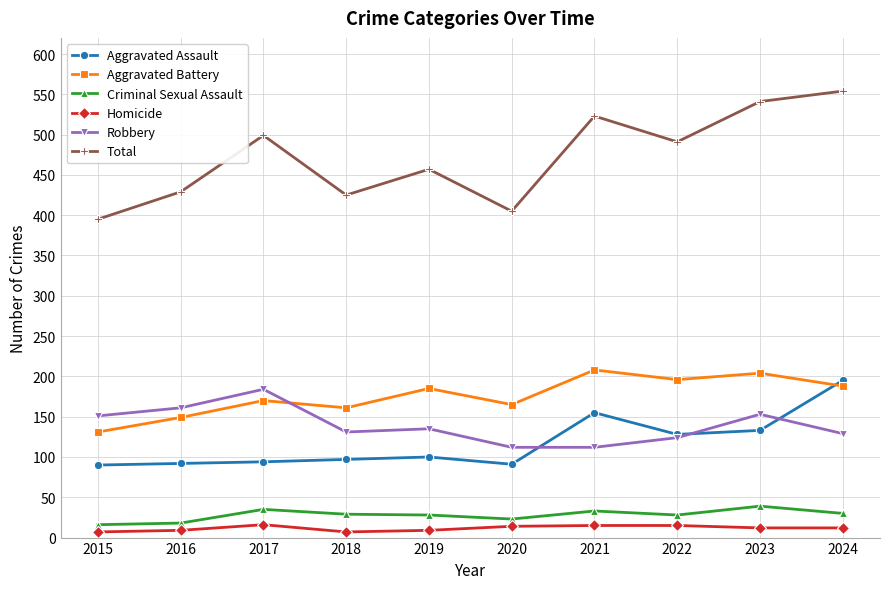

True or false: Robbery has more than 1 interior local peaks.

True